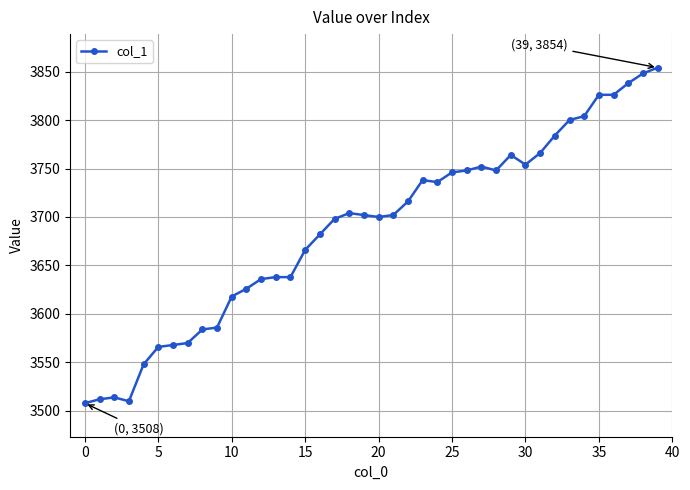

What is the difference between the maximum and minimum values?

346